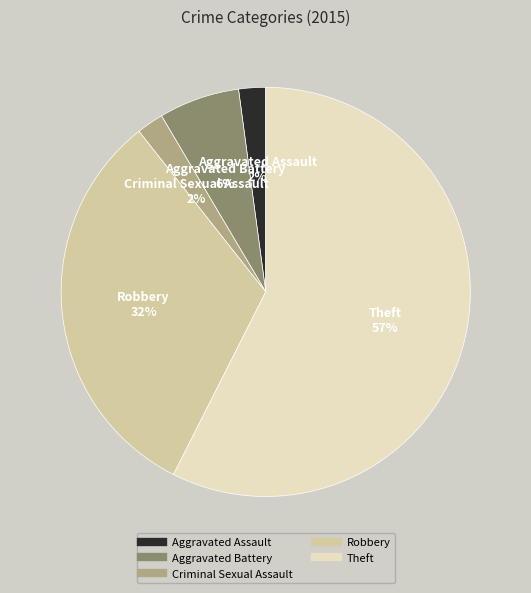

Is there any slice that represents more than half of the pie?

Yes